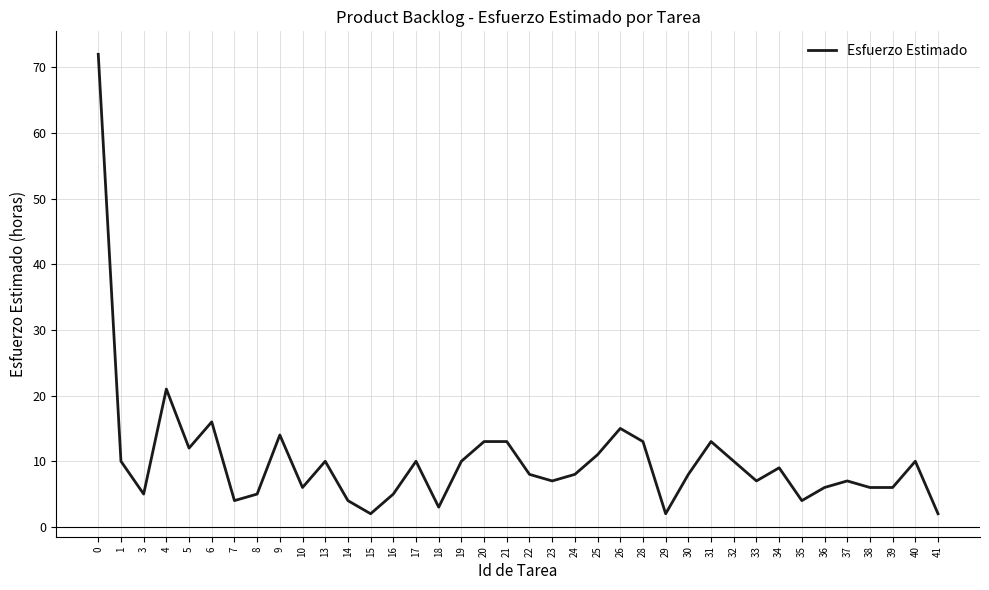

Approximately how many times larger is the value at 24 compared to 28?

0.6